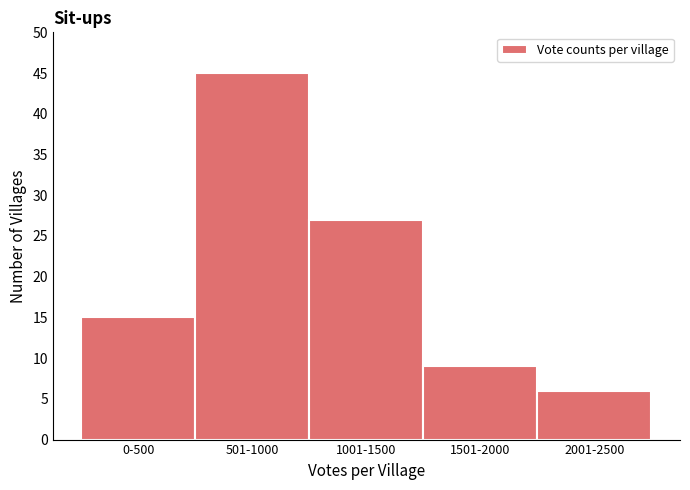

Reading right to left, transcribe all the data shown in this chart.

6	9	27	45	15